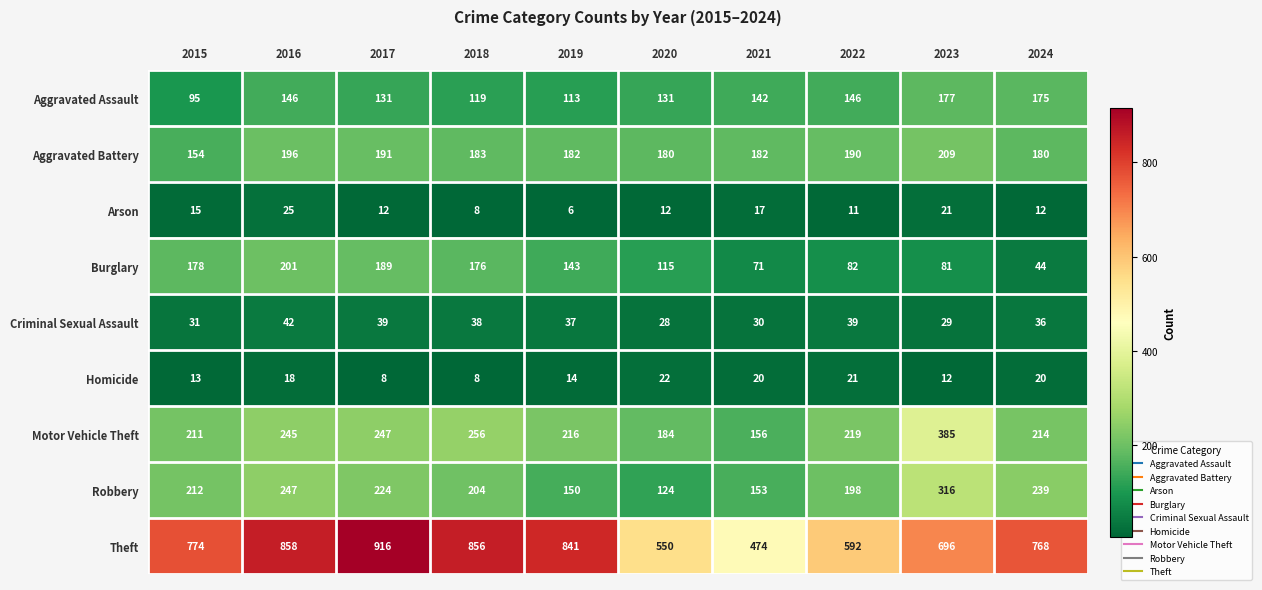

Which series has the largest total across all categories?

Theft